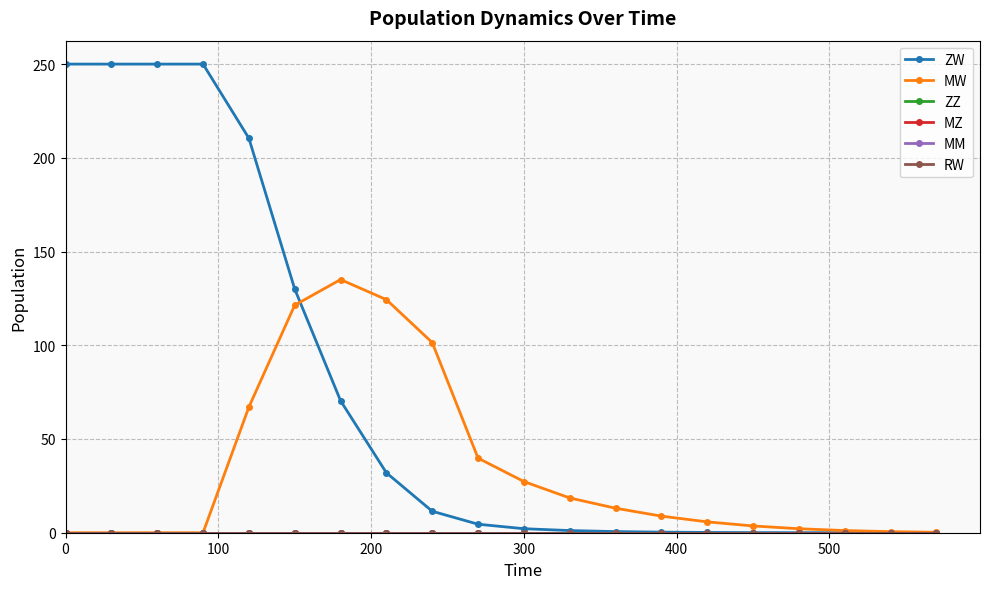

Is this an area chart (filled region under the line)?

No